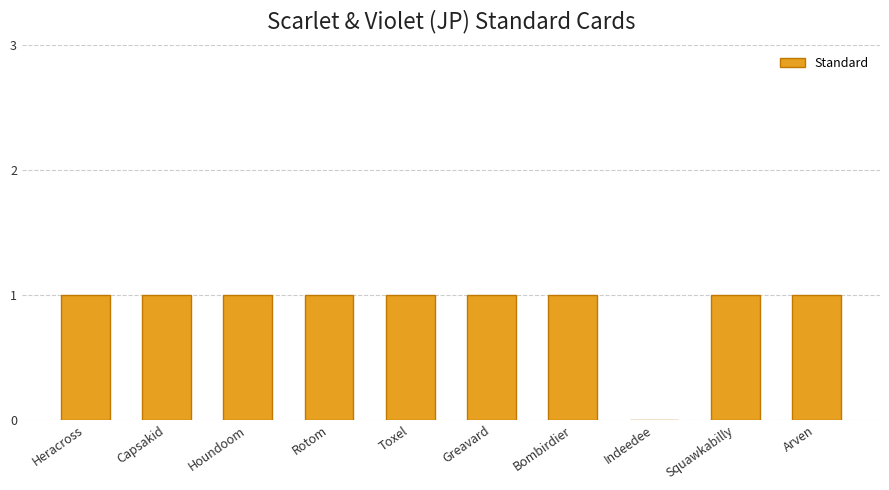

Is it true that the value at Squawkabilly is 1?

True